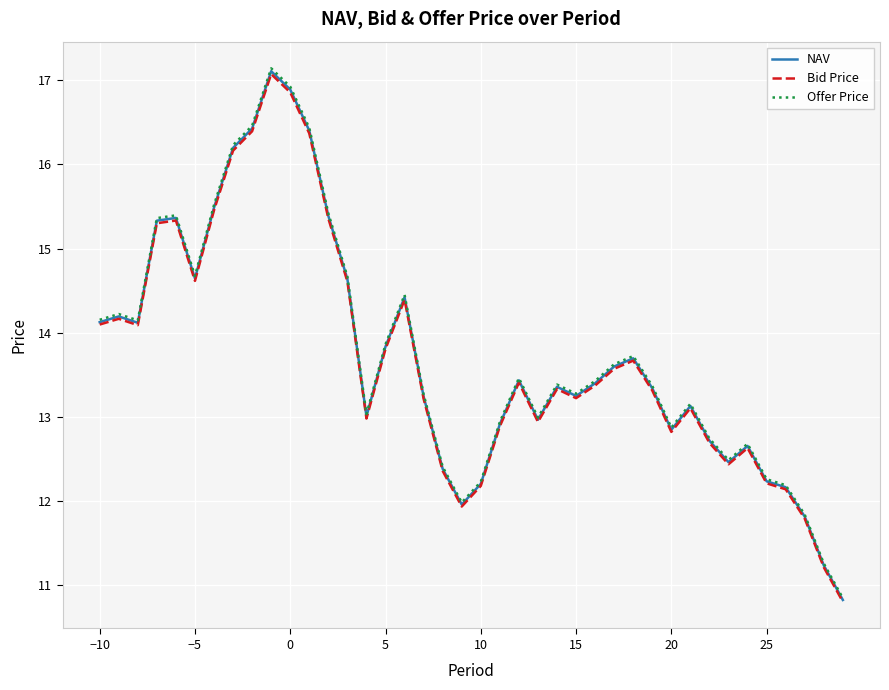

How many interior local peaks does the Offer Price series have?

9